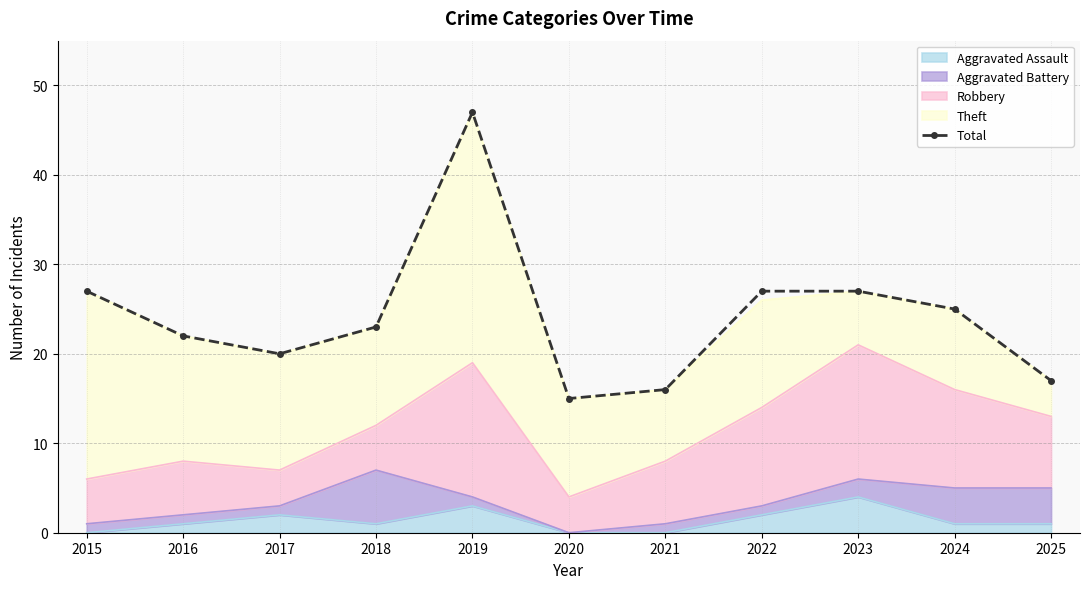

What is the smallest value displayed?

15